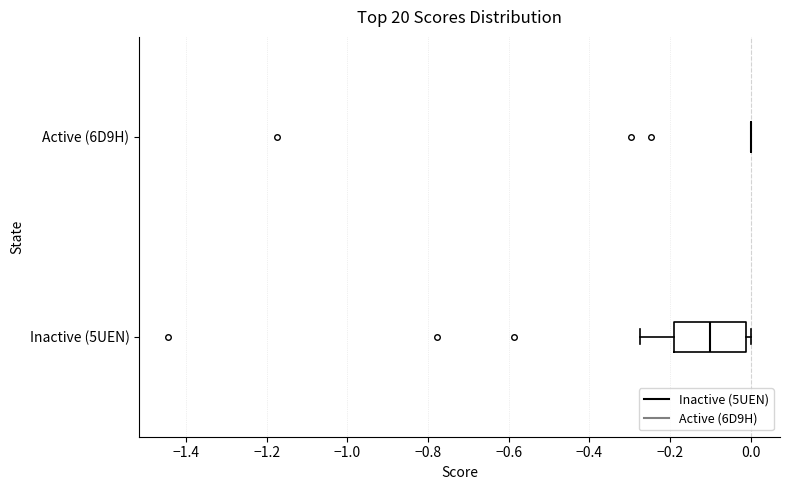

Comparing the boxes themselves (not the whiskers), which one is the widest?

Inactive (5UEN)